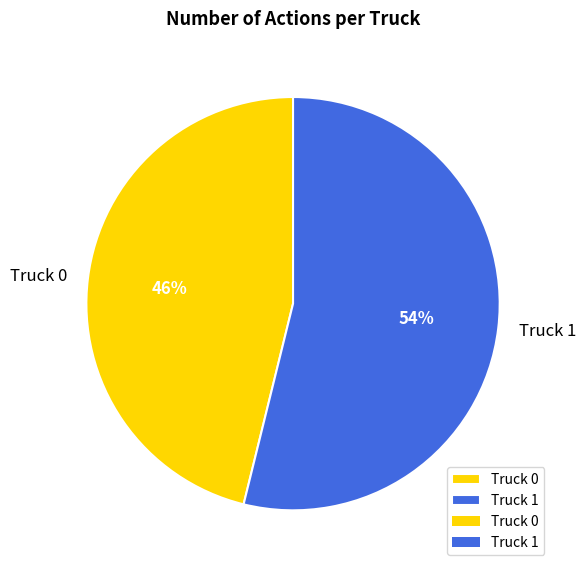

Is it true that Truck 0 is 46% of the pie?

True